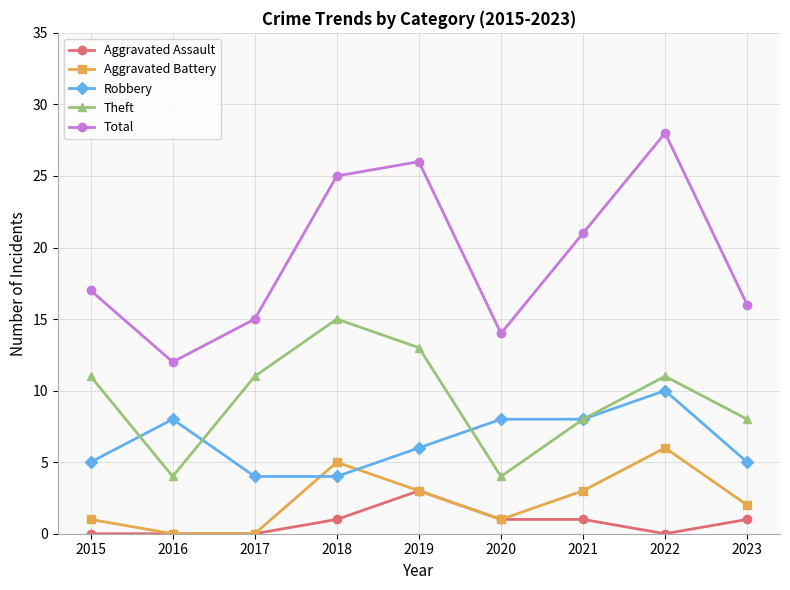

What value does the Total series have at 2017, to the nearest 10?

20